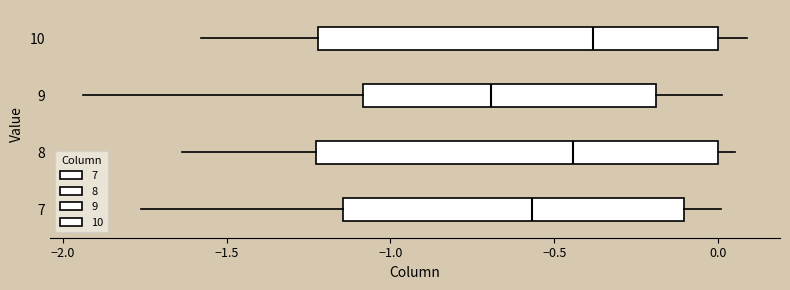

Reading bottom to top, read every box against the x-axis: the position of its median line, the range the box covers, and the ends of its whiskers. The values are not printed on the chart, so give them approximately, as read against the axis.

7: median -0.55, box -1.15 to -0.10, whiskers -1.75 to 0.00
8: median -0.45, box -1.25 to 0.00, whiskers -1.65 to 0.05
9: median -0.70, box -1.10 to -0.20, whiskers -1.95 to 0.00
10: median -0.40, box -1.20 to 0.00, whiskers -1.60 to 0.10